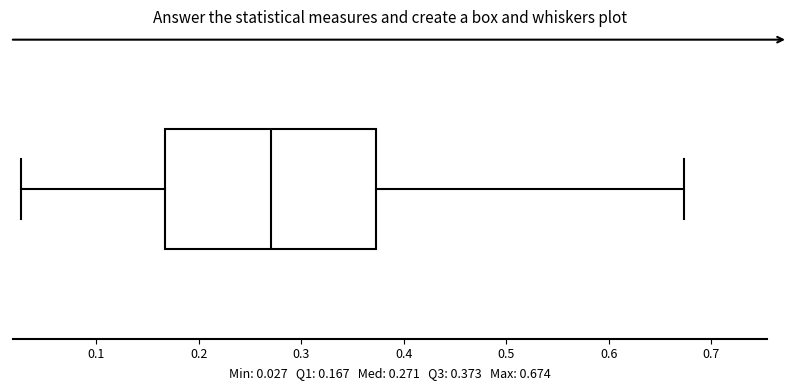

Read this box plot against the x-axis: the position of the median line, the range covered by the box, and the ends of both whiskers. The values are not printed on the chart, so give them approximately, as read against the axis.

median 0.27, box 0.17 to 0.37, whiskers 0.03 to 0.67